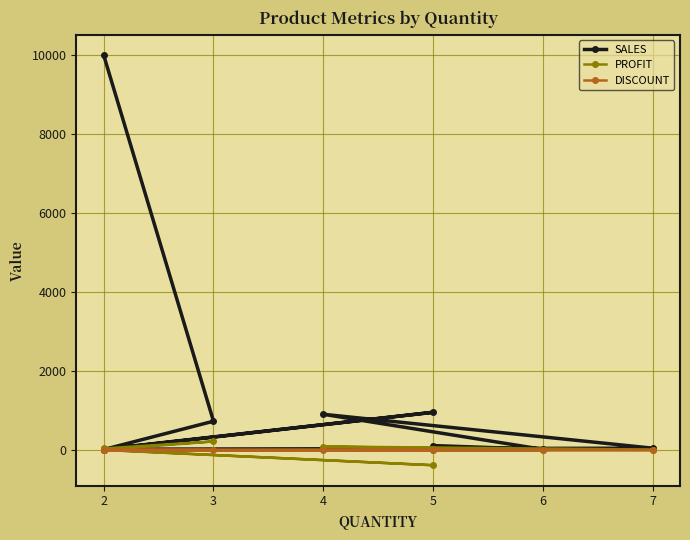

Reading left to right, transcribe all the data shown in this chart.

SALES: 10000.0	731.9	14.6	957.6	22.4	48.9	907.2	18.5	114.9
PROFIT: 41.9	219.6	6.9	-383.0	2.5	14.2	90.7	5.8	34.5
DISCOUNT: 0.4	0.0	0.0	0.5	0.2	0.0	0.0	0.2	0.0